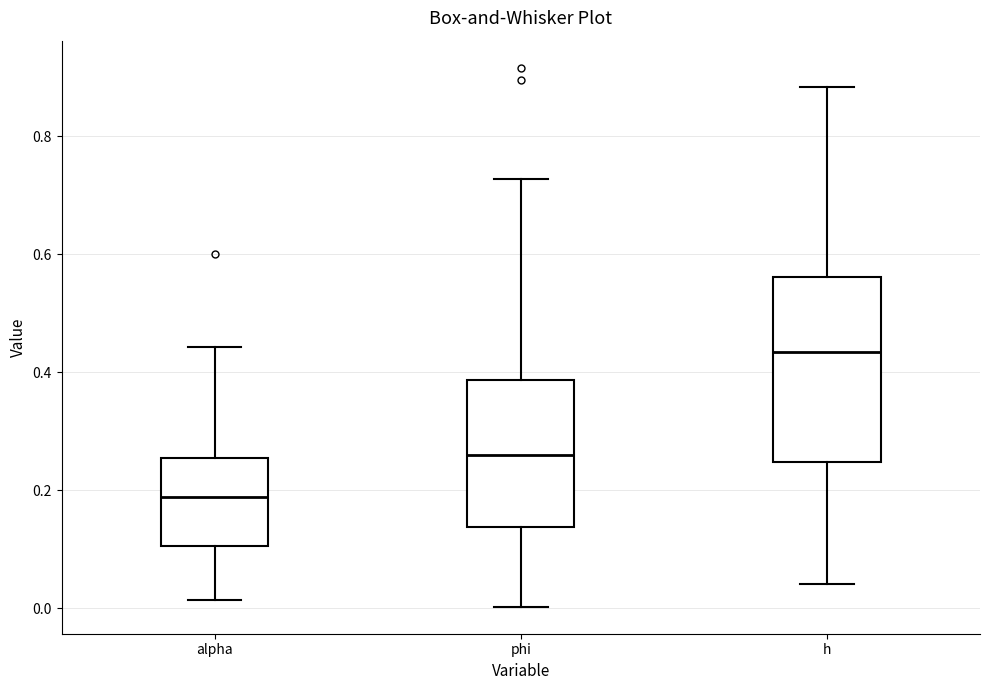

Comparing the boxes themselves (not the whiskers), which one is the tallest?

h